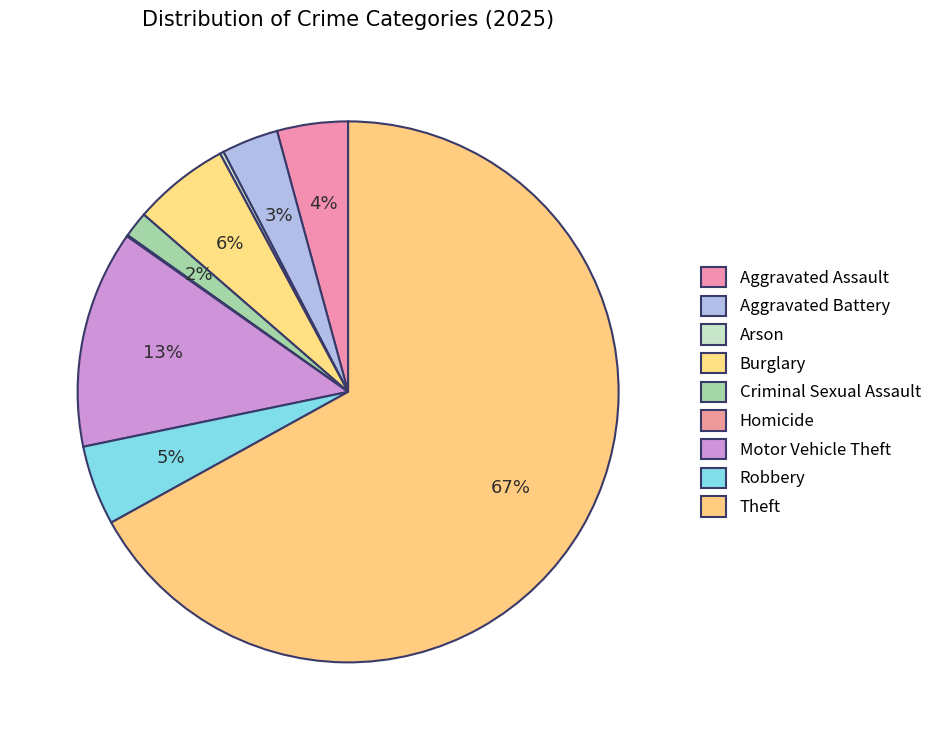

Approximately how many times larger is the value at Aggravated Assault compared to Criminal Sexual Assault?

2.8